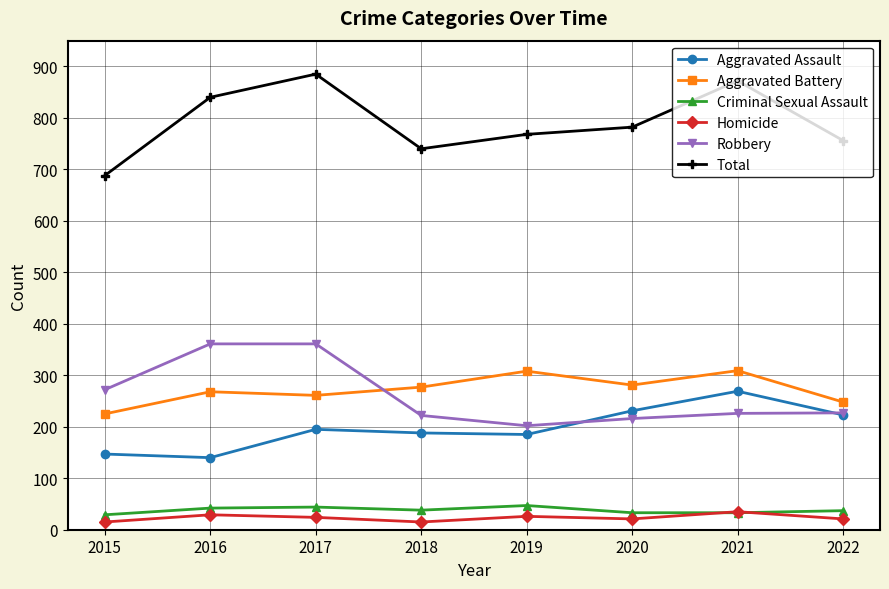

Is the value of Total at 2019 greater than the value of Aggravated Assault at 2017?

Yes